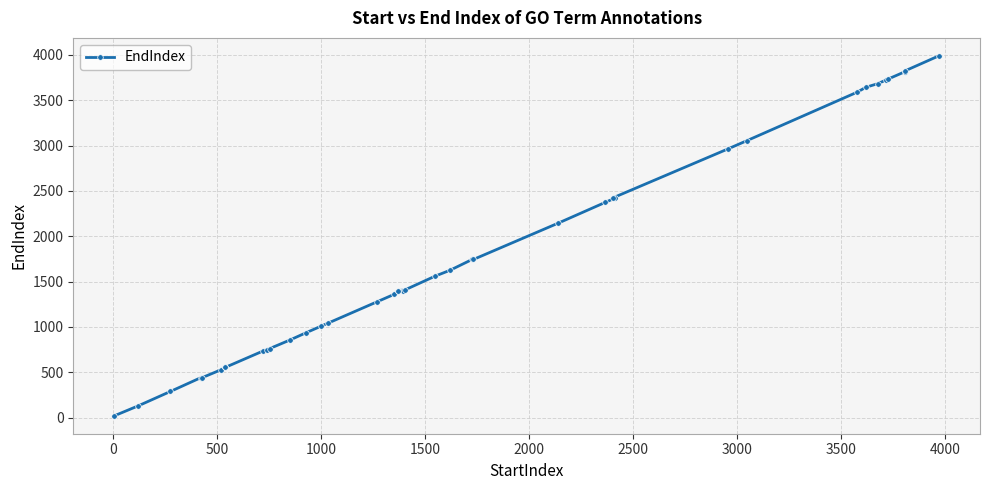

What is the greatest value displayed?

3989